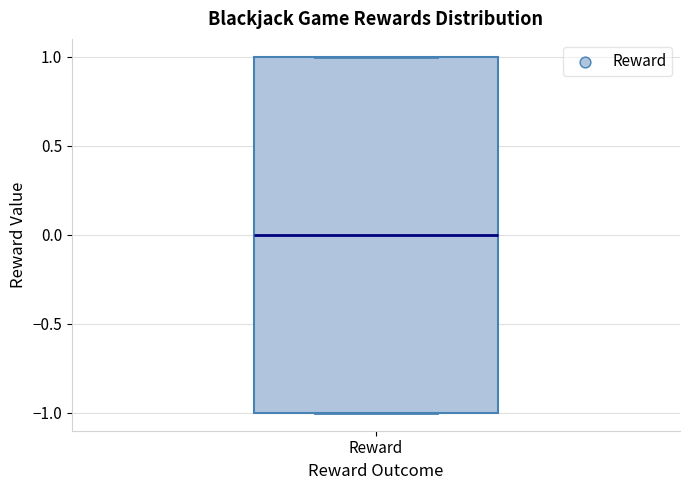

Transcribe this box plot: give where the median line is, the range the box spans, and where the two whiskers end, as read against the y-axis. The values are not printed on the chart, so give them approximately, as read against the axis.

median 0, box -1 to 1, whiskers -1 to 1